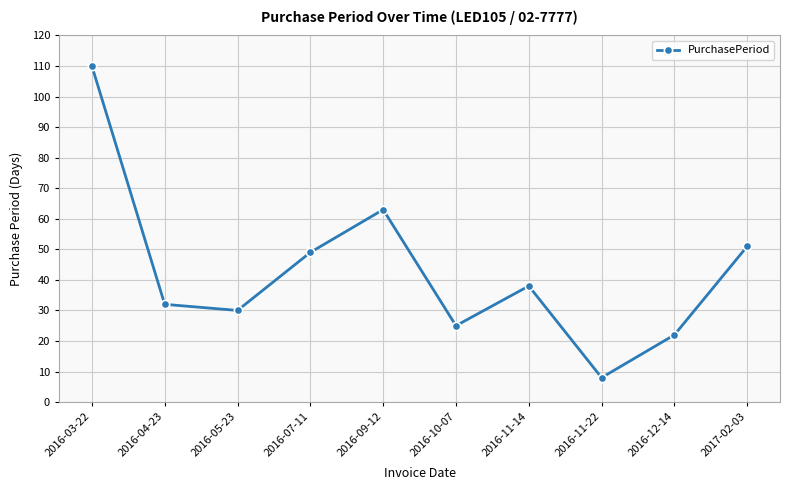

Count the number of categories in the chart.

10